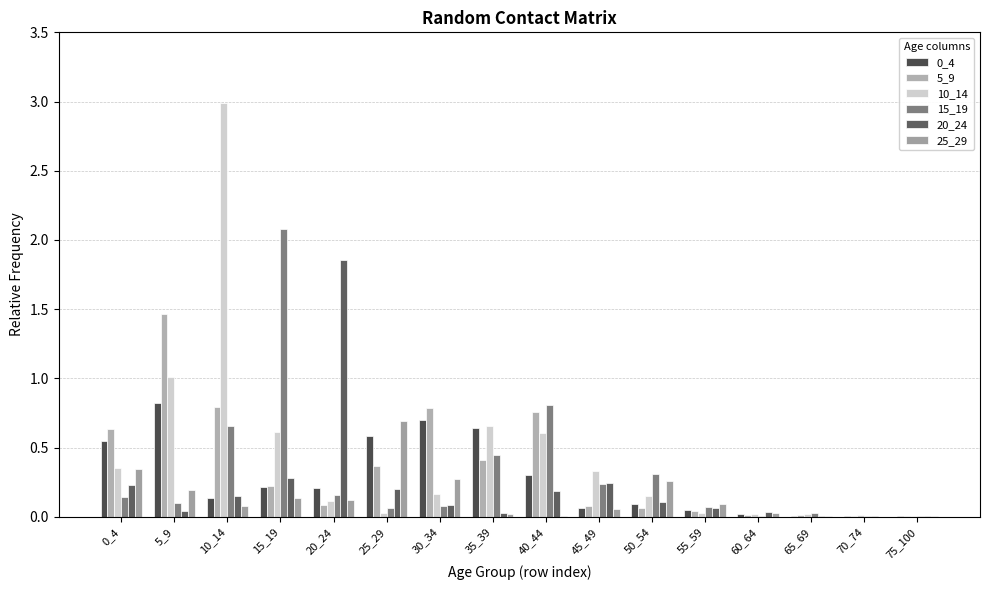

Which series has the widest spread of values?

10_14